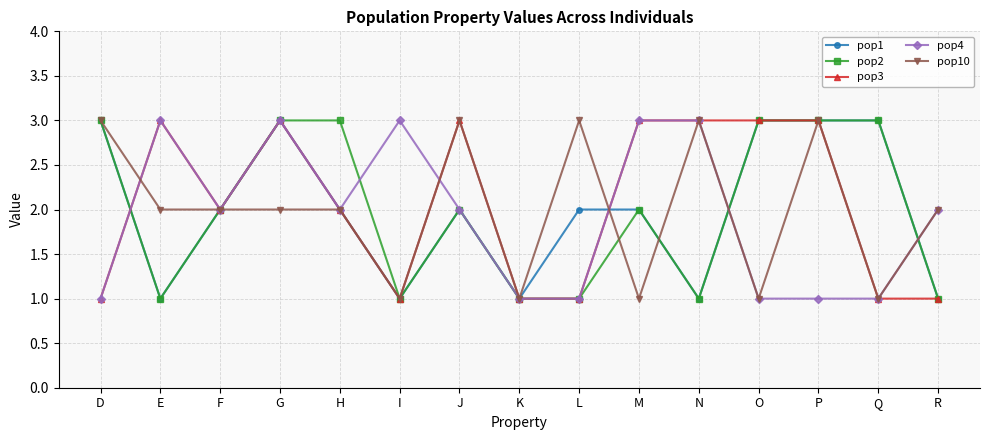

True or false: pop4 and pop3 cross at least once.

True